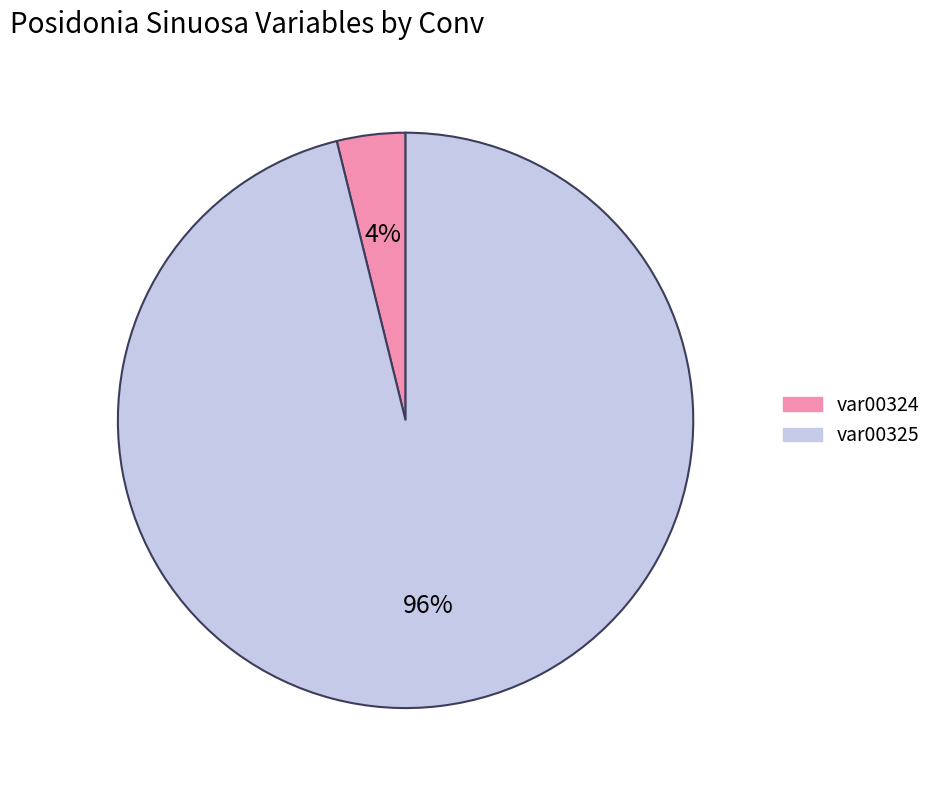

What is the largest slice in the pie chart?

var00325